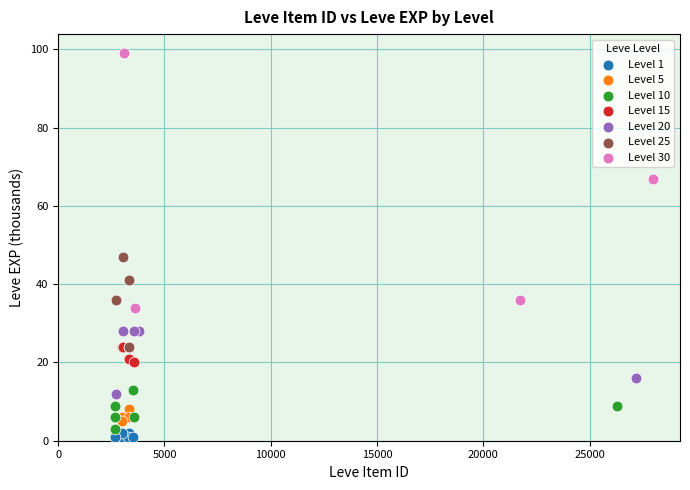

Which series contains the highest Y value?

Level 30